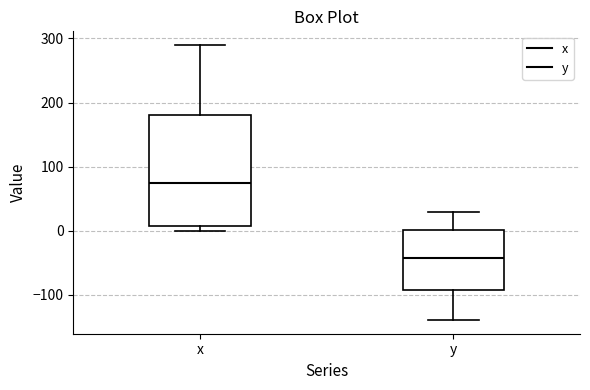

Reading left to right, read every box against the y-axis: the position of its median line, the range the box covers, and the ends of its whiskers. The values are not printed on the chart, so give them approximately, as read against the axis.

x: median 80, box 10 to 180, whiskers 0 to 290
y: median -40, box -90 to 0, whiskers -140 to 30